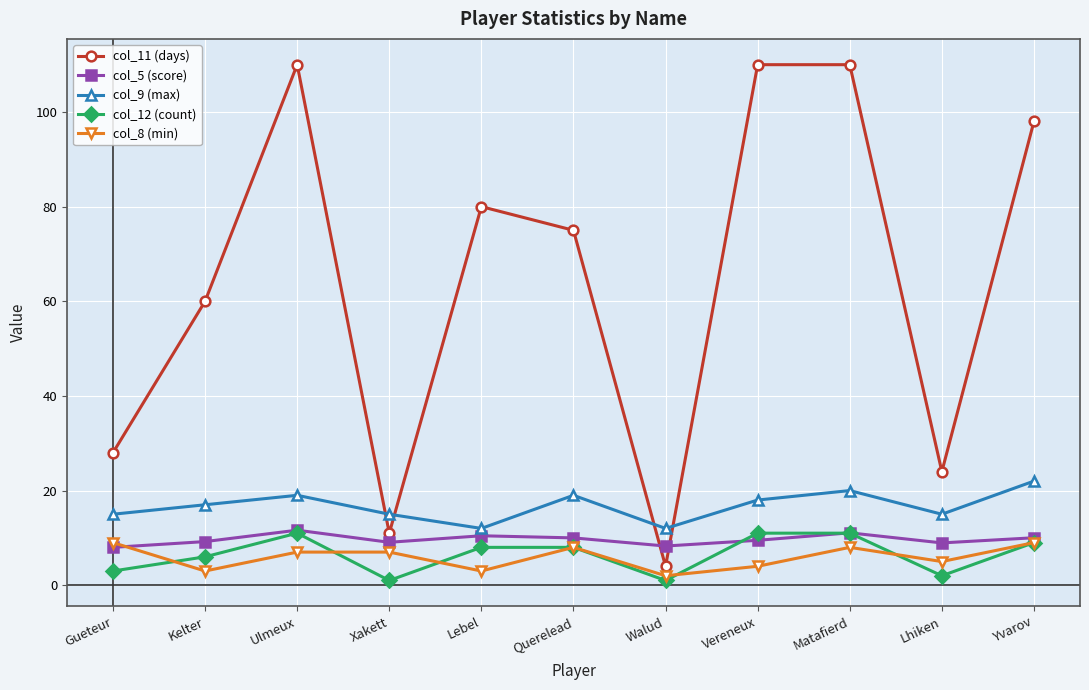

True or false: col_11 (days) has a value of 110.0 at Matafierd.

True